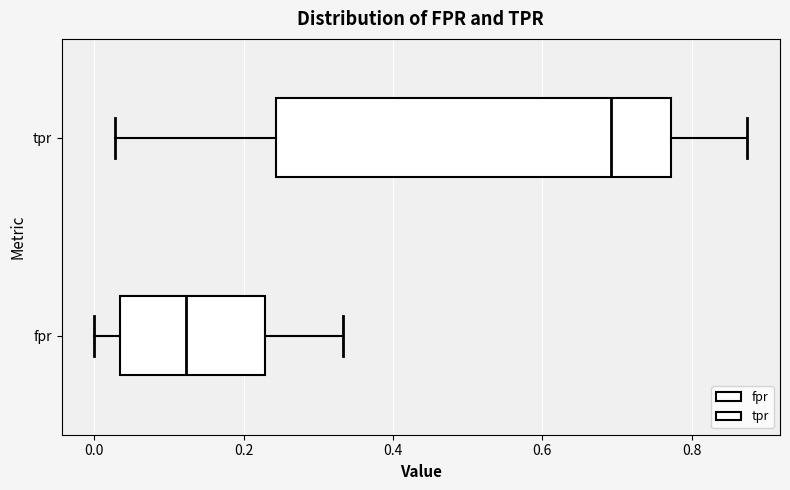

Where is the left edge of the box for tpr on the x-axis? The values are not printed on the chart, so give them approximately, as read against the axis.

0.24